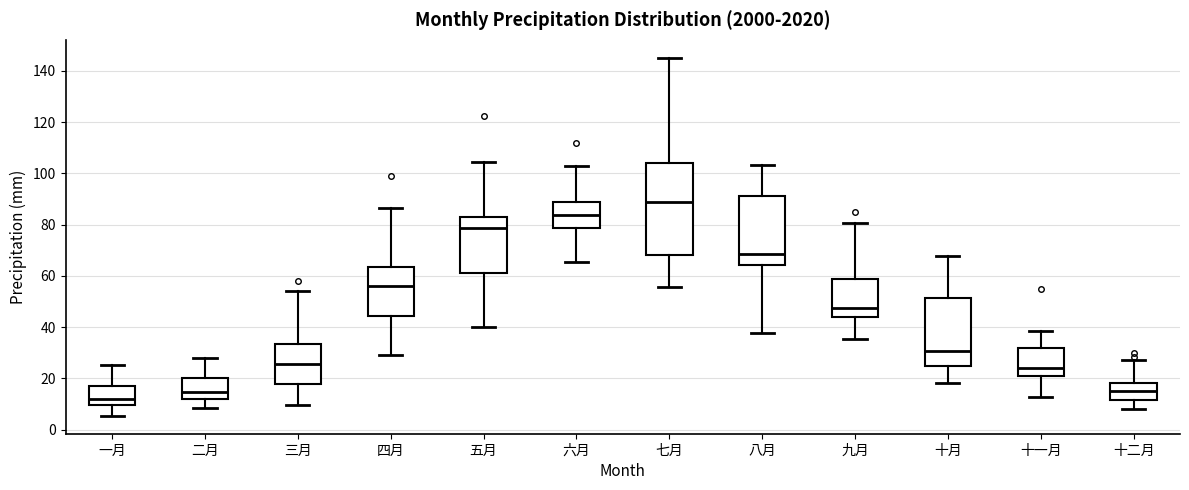

Where does the lower whisker of the box for 七月 end on the y-axis? The values are not printed on the chart, so give them approximately, as read against the axis.

56